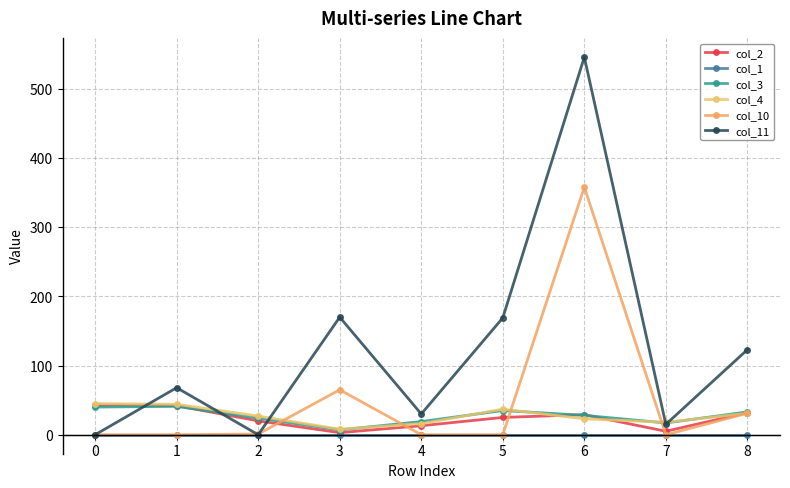

What is the sum of all col_2 values?

212